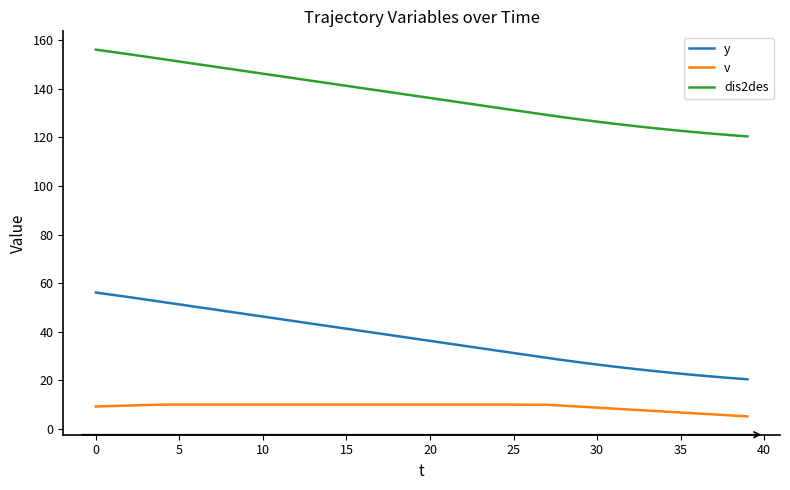

What is the greatest value displayed?

156.2